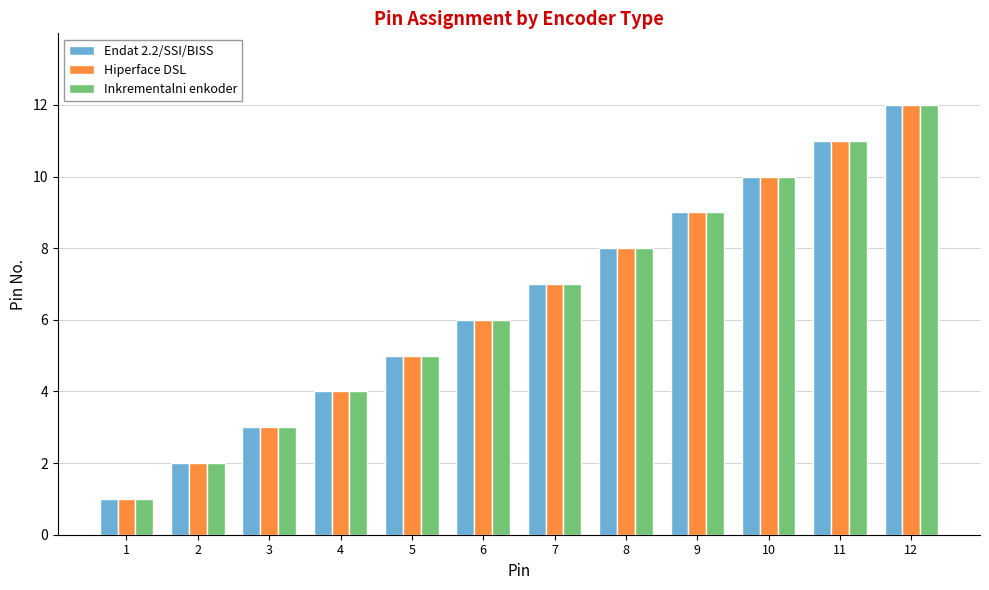

What are all the series names shown in the legend?

Endat 2.2/SSI/BISS, Hiperface DSL, Inkrementalni enkoder